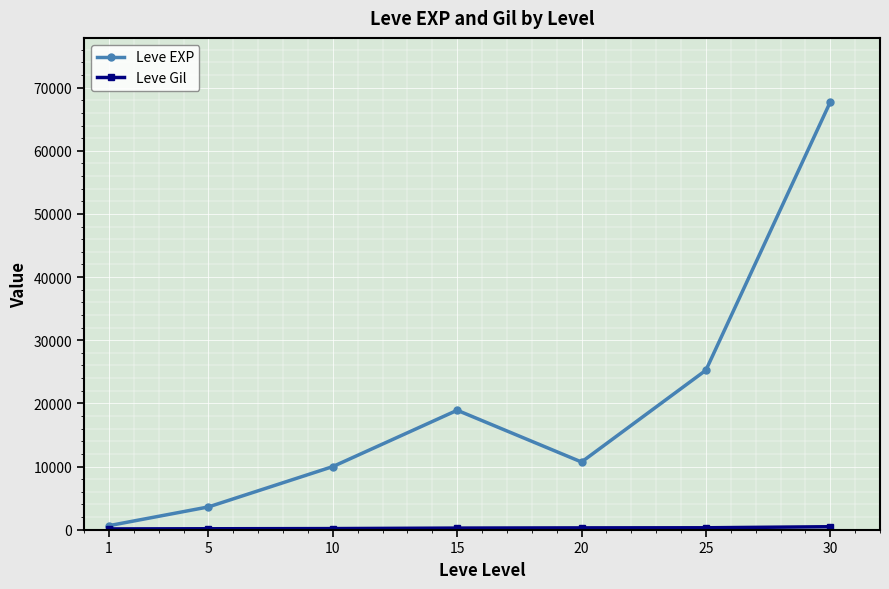

Which series changed the most between 15 and 20?

Leve EXP